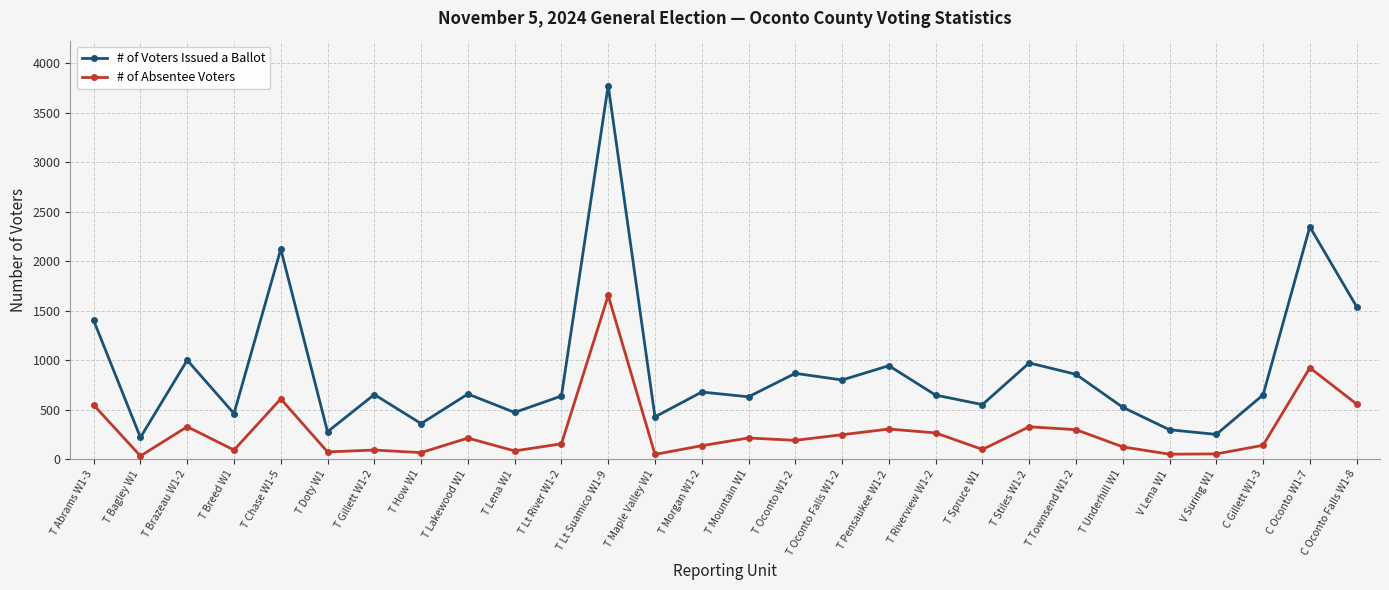

What is the difference between the highest and lowest values at T Pensaukee W1-2?

640